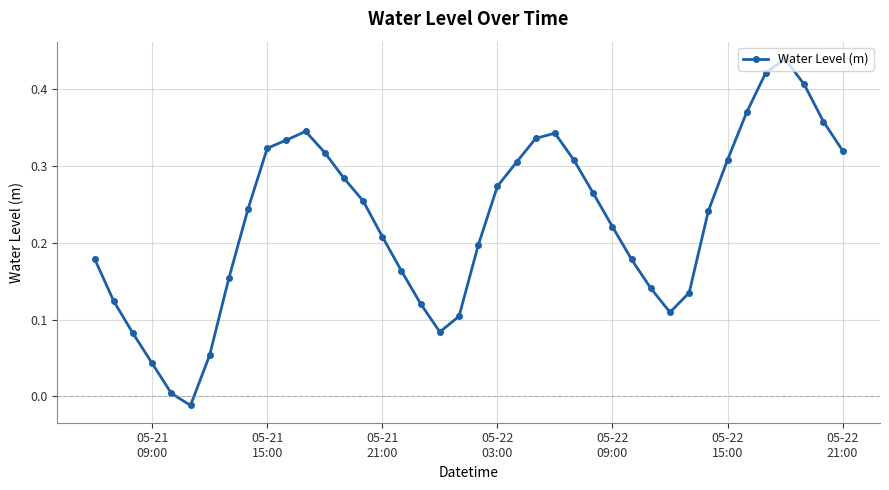

True or false: the data has more than 0 interior local peaks.

True